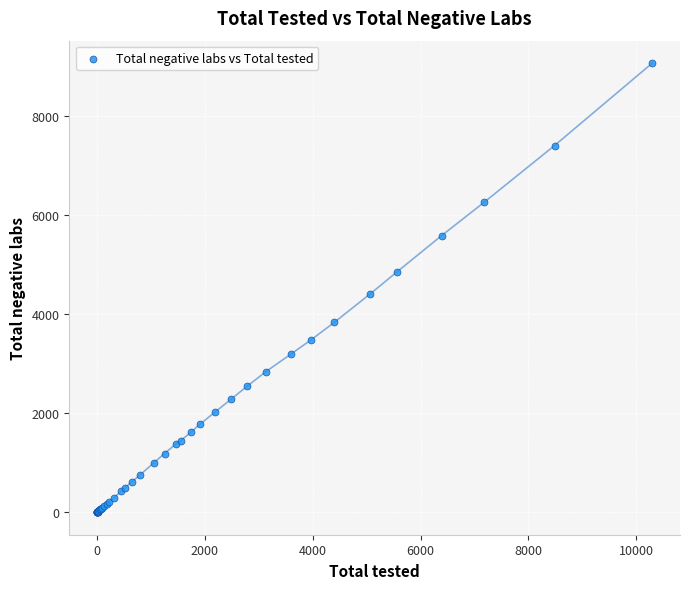

What Y value in the scatter plot is closest to 4532?

4412